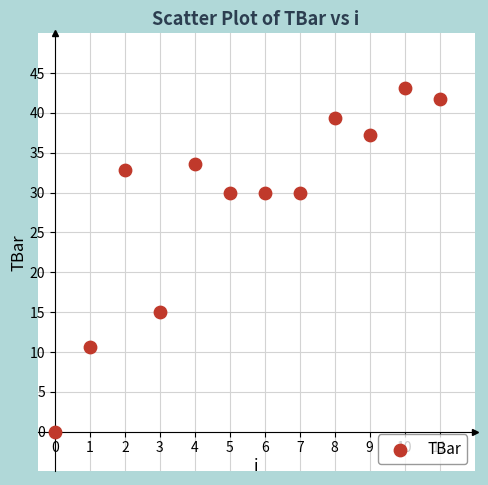

What Y value in the scatter plot is closest to 21?

15.0